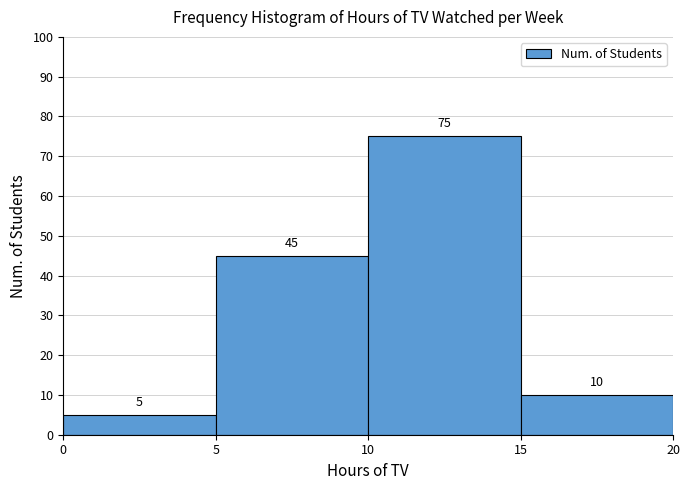

Reading left to right, list every bar in this chart as the range it spans on the x-axis followed by its height.

0 to 5: 5
5 to 10: 45
10 to 15: 75
15 to 20: 10